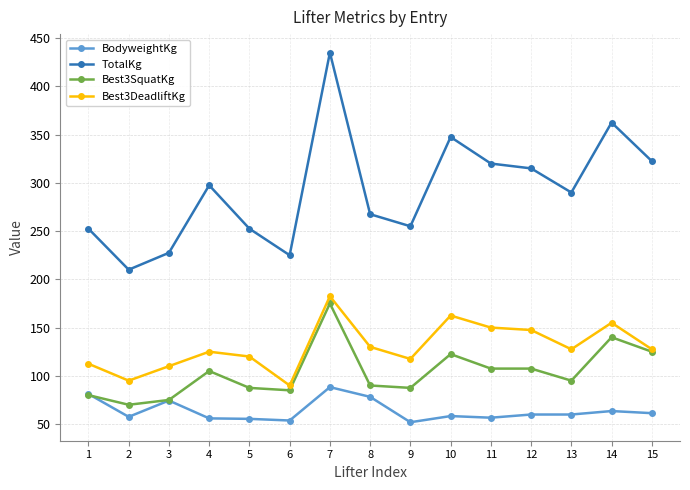

Where do BodyweightKg and Best3SquatKg first cross each other?

1 and 2